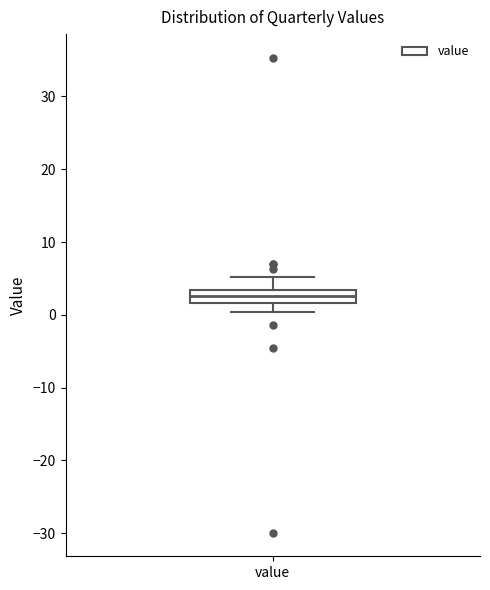

Transcribe this box plot: give where the median line is, the range the box spans, and where the two whiskers end, as read against the y-axis. The values are not printed on the chart, so give them approximately, as read against the axis.

median 3 (inside the box), box 2 to 3, whiskers 0 to 5